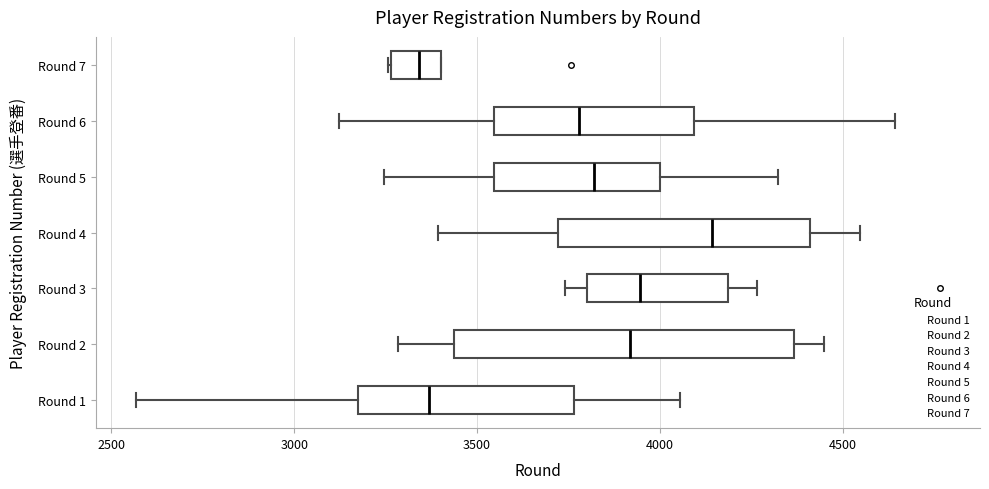

Reading bottom to top, transcribe this box plot: for each box, give where its median line is, the range the box spans, and where its two whiskers end, as read against the x-axis. The values are not printed on the chart, so give them approximately, as read against the axis.

Round 1: median 3350, box 3150 to 3750, whiskers 2550 to 4050
Round 2: median 3900, box 3450 to 4350, whiskers 3300 to 4450
Round 3: median 3950, box 3800 to 4200, whiskers 3750 to 4250
Round 4: median 4150, box 3700 to 4400, whiskers 3400 to 4550
Round 5: median 3800, box 3550 to 4000, whiskers 3250 to 4300
Round 6: median 3800, box 3550 to 4100, whiskers 3100 to 4650
Round 7: median 3350, box 3250 to 3400, whiskers 3250 to 3400